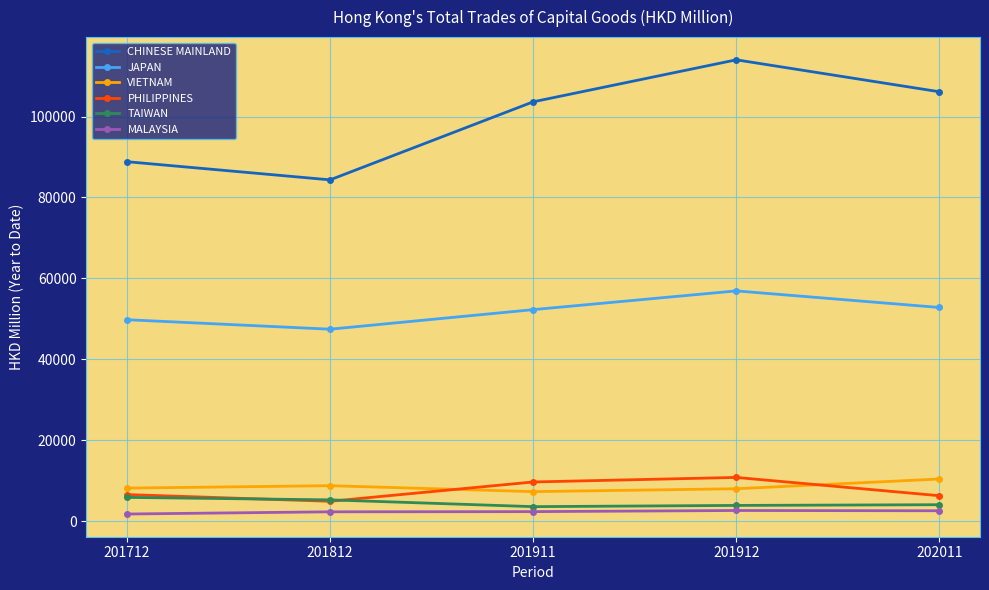

What is the value of the TAIWAN point at the 2nd from the left?

5277.9